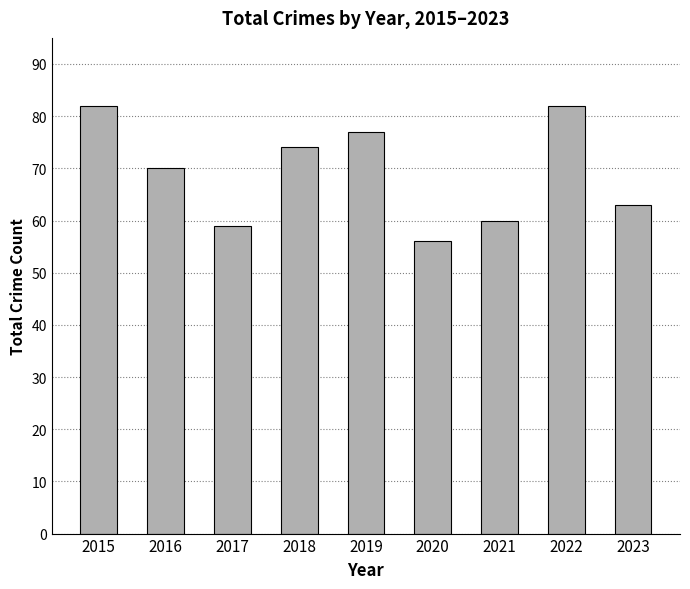

Reading left to right, what are all the values shown in this chart?

2015=82	2016=70	2017=59	2018=74	2019=77	2020=56	2021=60	2022=82	2023=63